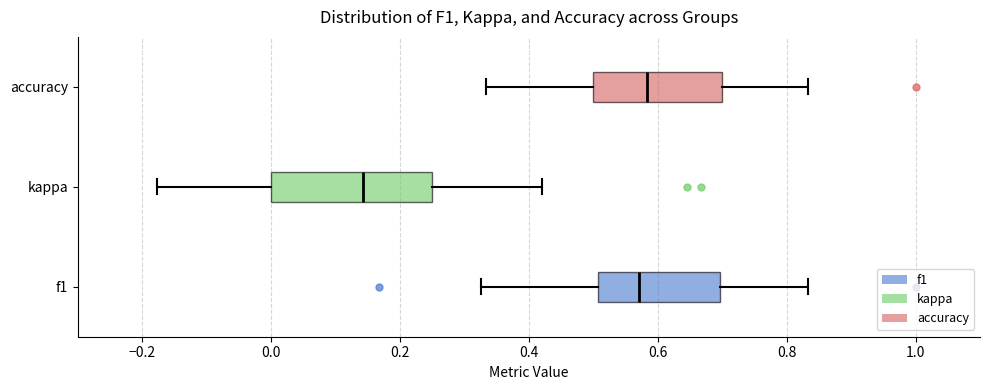

Comparing the boxes themselves (not the whiskers), which one is the widest?

kappa